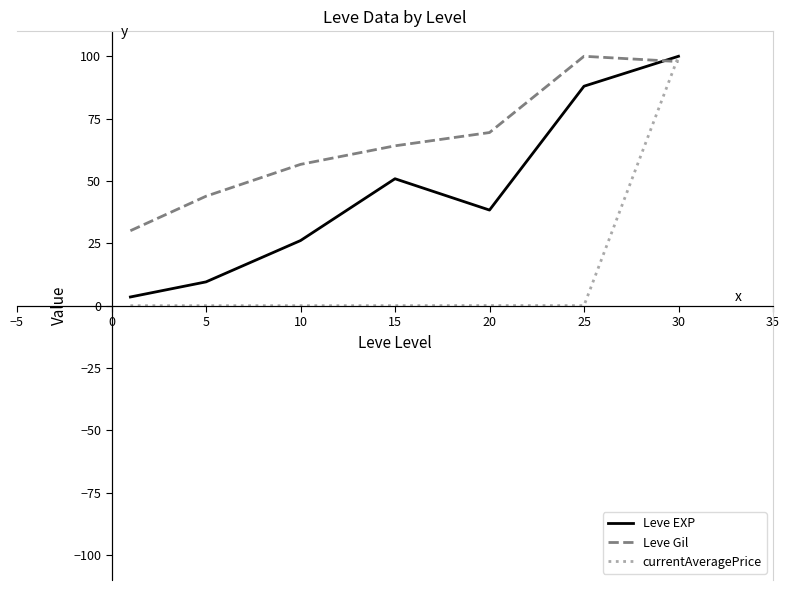

Which series has the largest total across all categories?

Leve Gil